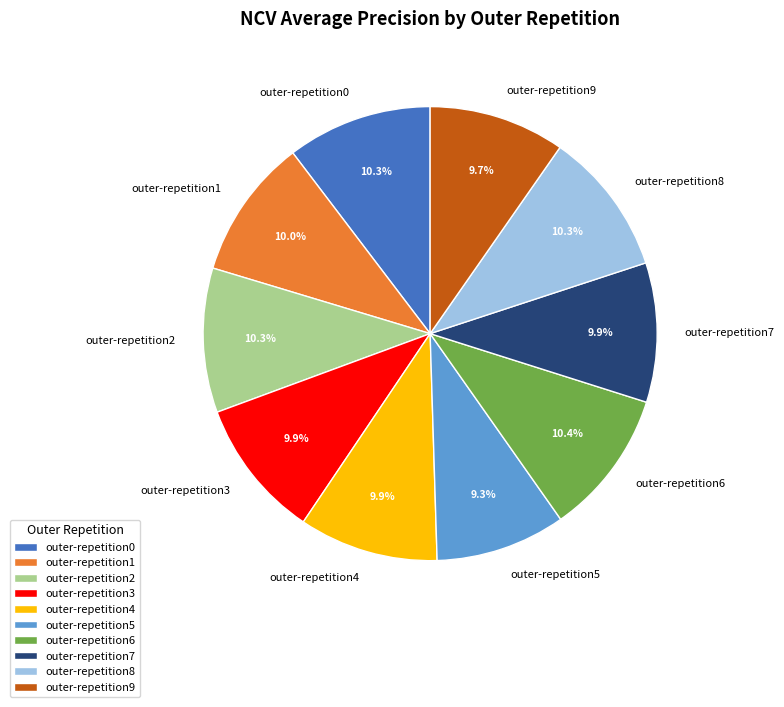

Does outer-repetition2 account for over 50% of the chart?

No